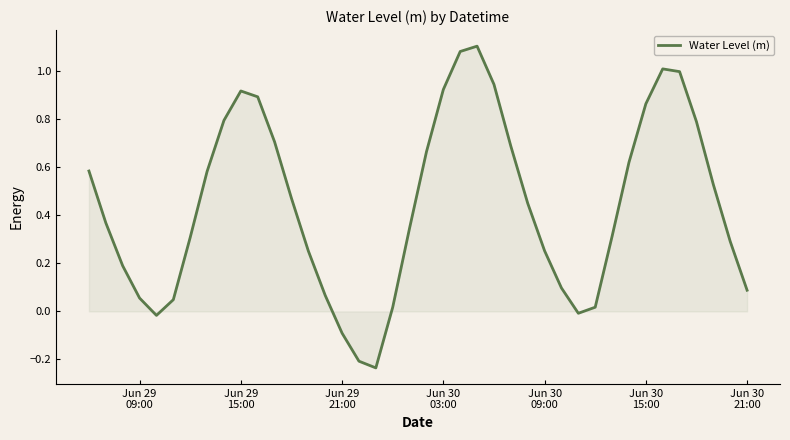

What is the difference between the maximum and minimum values?

1.3